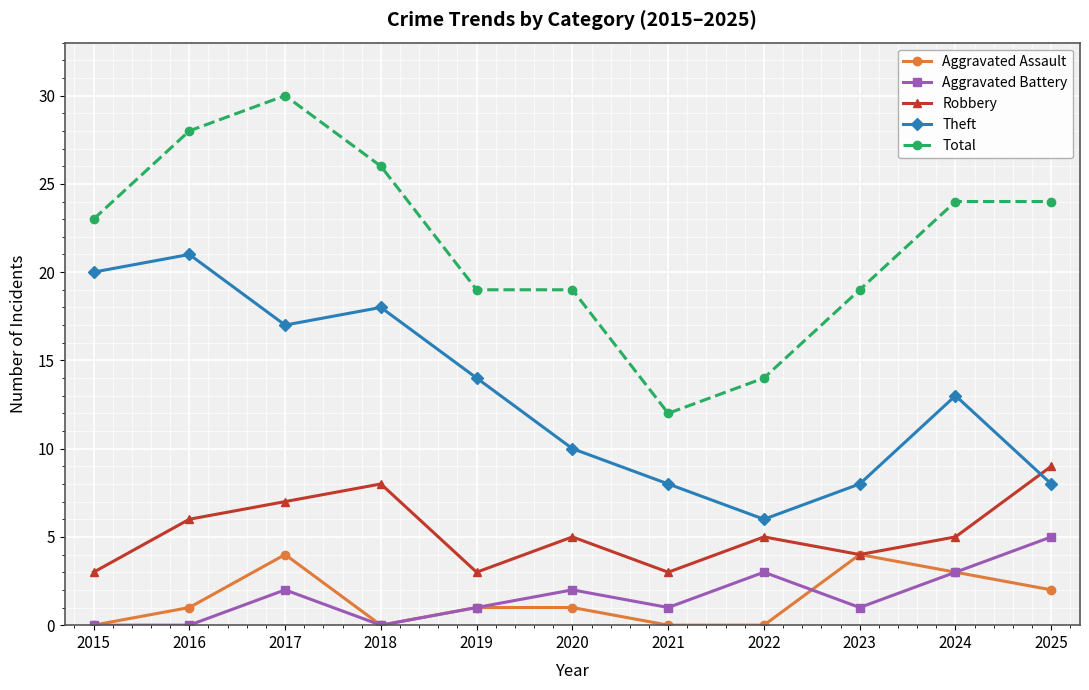

Does the chart display data point markers on the line(s)?

Yes